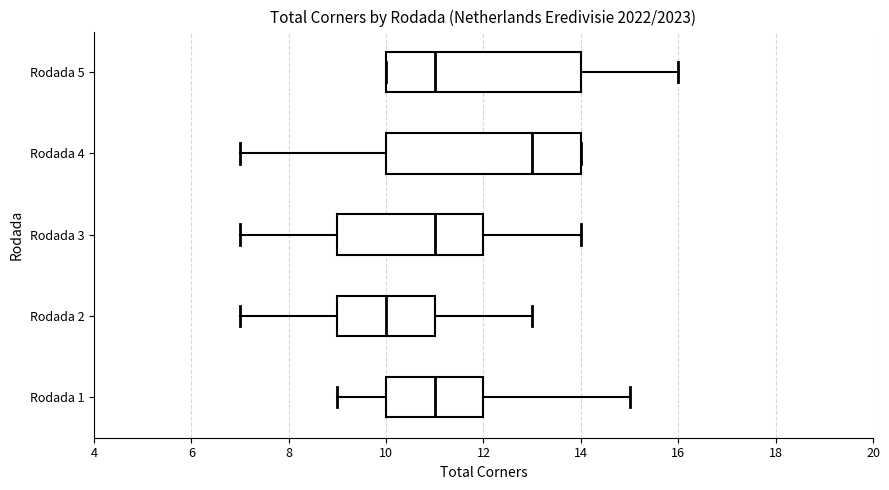

Where does the left whisker of the box for Rodada 4 end on the x-axis? The values are not printed on the chart, so give them approximately, as read against the axis.

7